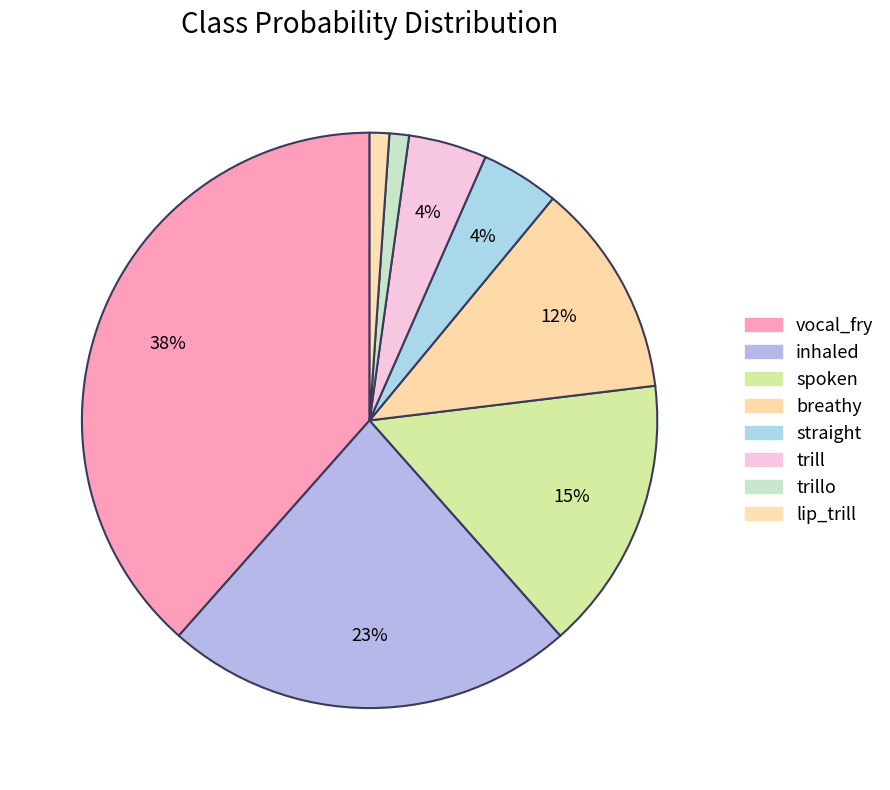

How many segments does this pie chart have?

8